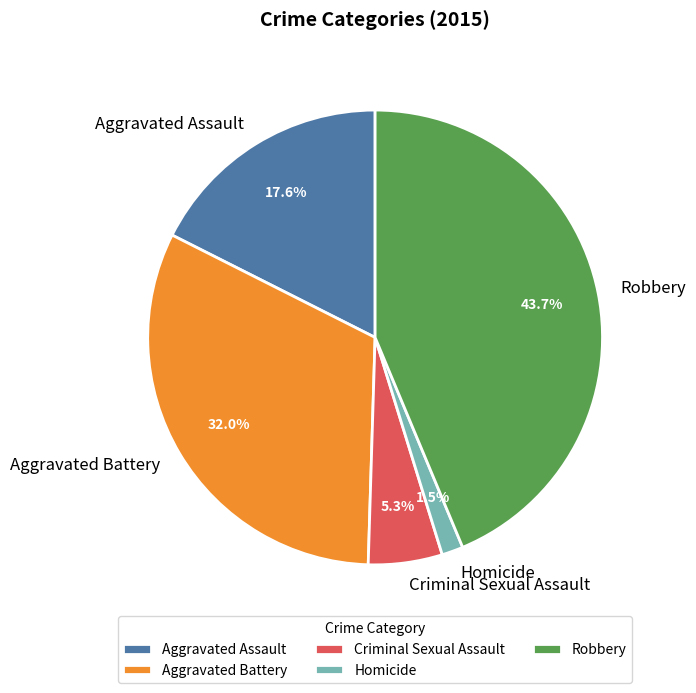

To the nearest percent, what is the combined percentage of Aggravated Assault and Robbery?

61%